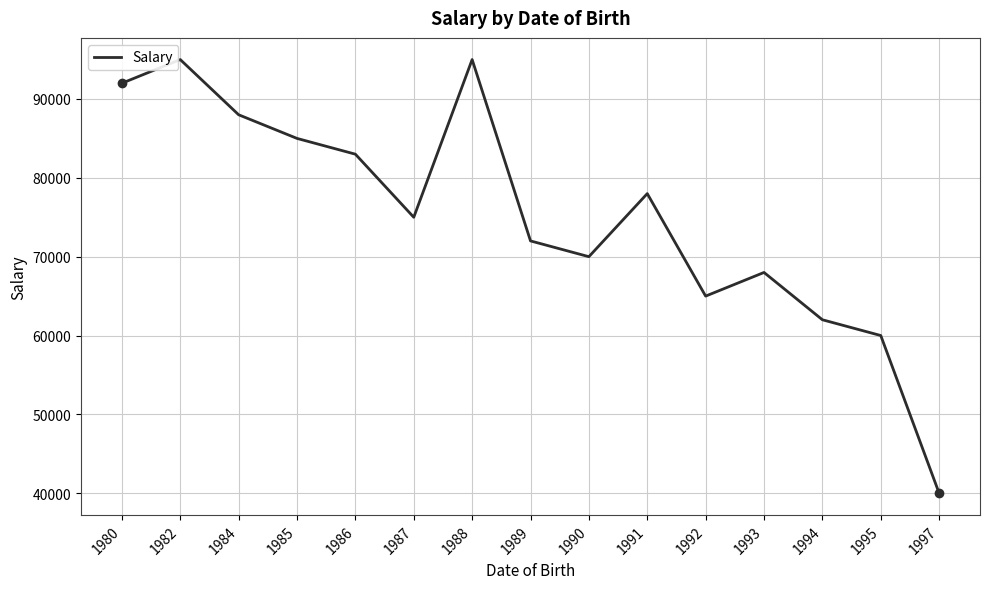

Where is the first local minimum?

1987